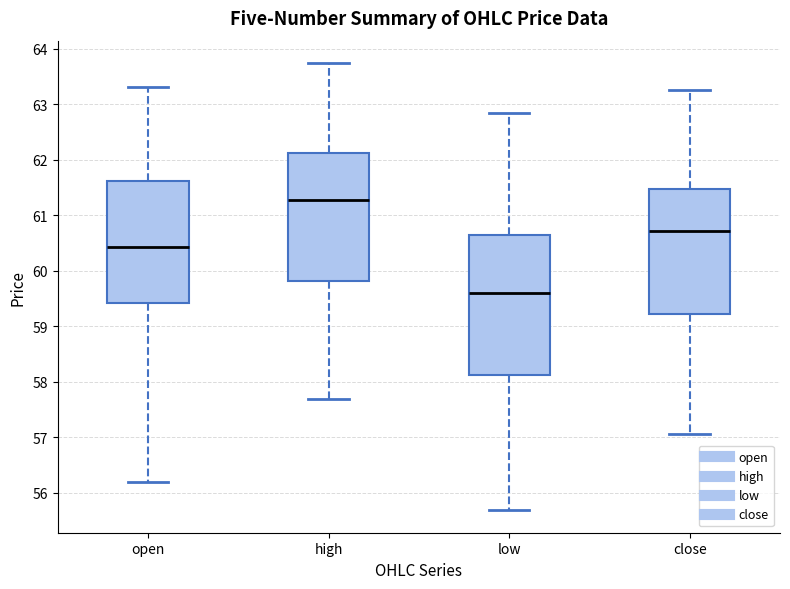

Where does the lower whisker of the box for close end on the y-axis? The values are not printed on the chart, so give them approximately, as read against the axis.

57.1